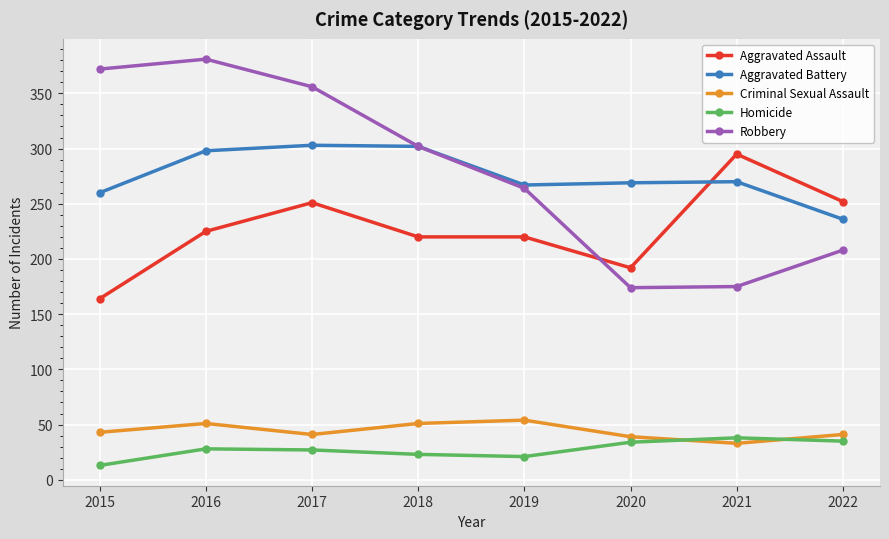

At how many categories does at least one series exceed 122?

8